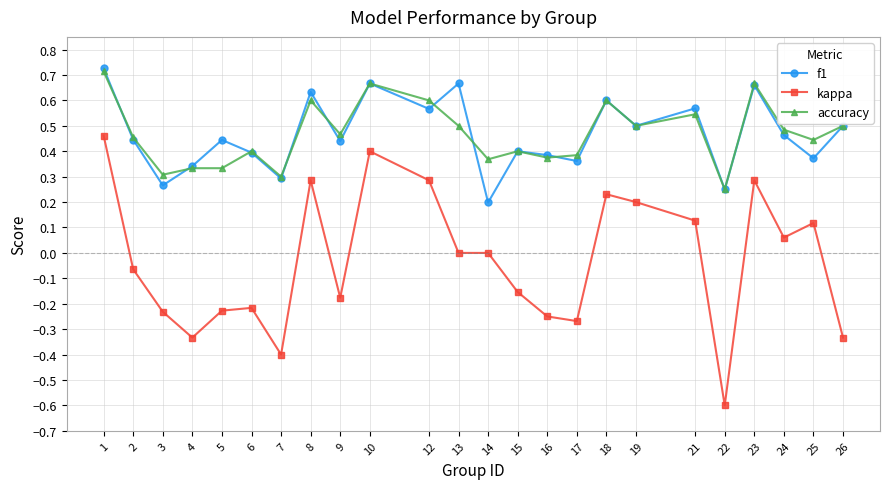

True or false: accuracy has more than 0 points higher than both neighbors.

True